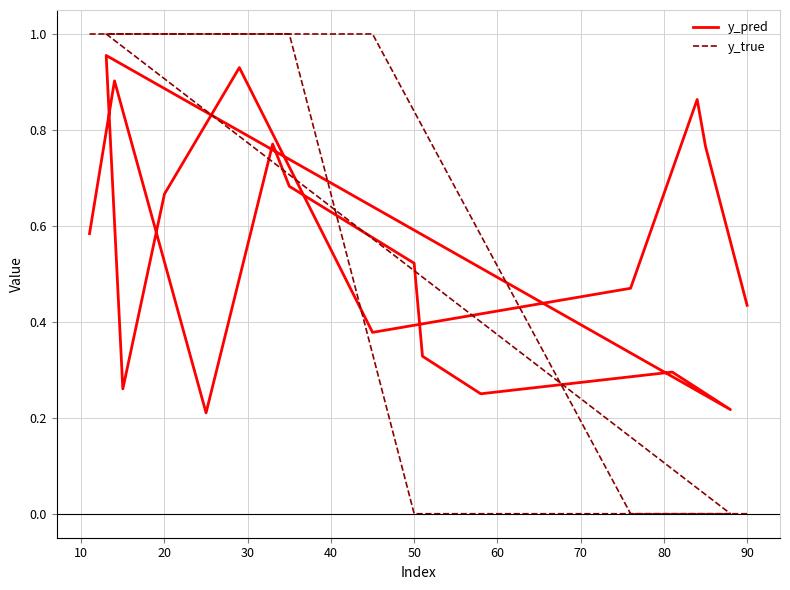

What is the average value of the y_pred series?

0.6